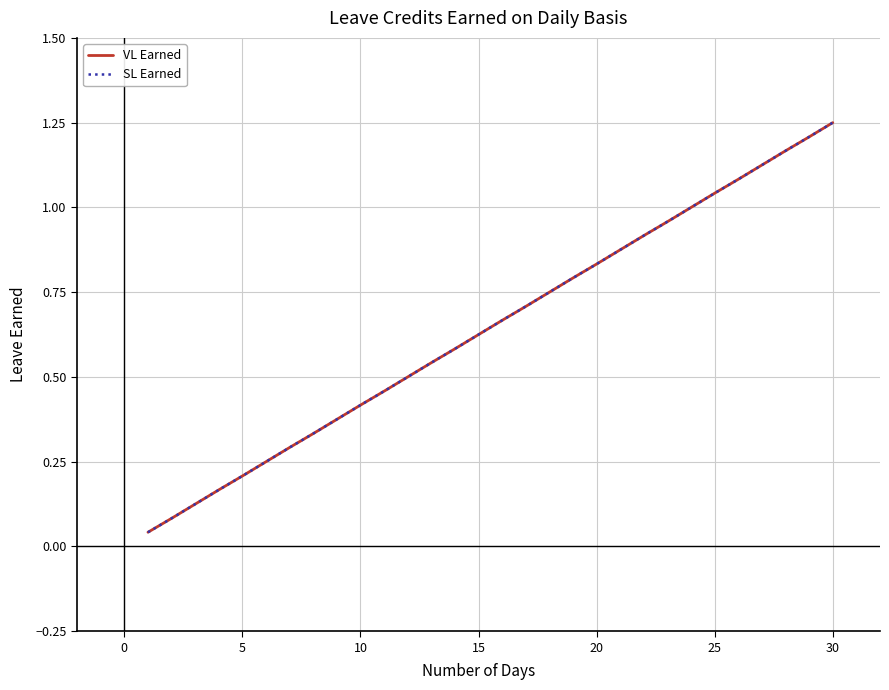

Is this an area chart (filled region under the line)?

No